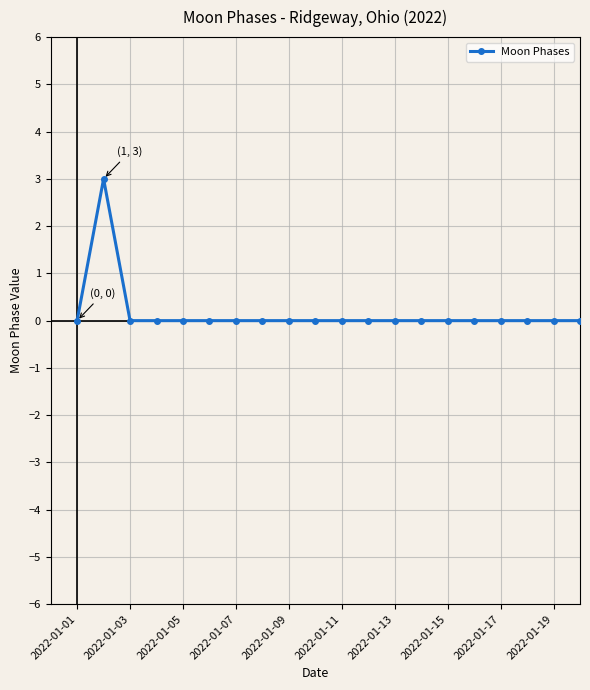

What is the difference between the maximum and minimum values?

3